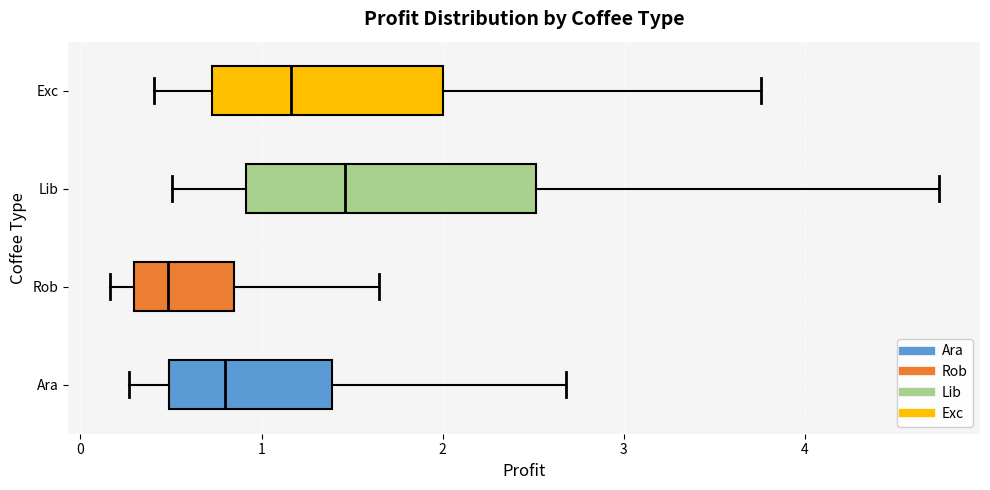

Reading bottom to top, transcribe this box plot: for each box, give where its median line is, the range the box spans, and where its two whiskers end, as read against the x-axis. The values are not printed on the chart, so give them approximately, as read against the axis.

Ara: median 0.8, box 0.5 to 1.4, whiskers 0.3 to 2.7
Rob: median 0.5, box 0.3 to 0.8, whiskers 0.2 to 1.6
Lib: median 1.5, box 0.9 to 2.5, whiskers 0.5 to 4.7
Exc: median 1.2, box 0.7 to 2.0, whiskers 0.4 to 3.8